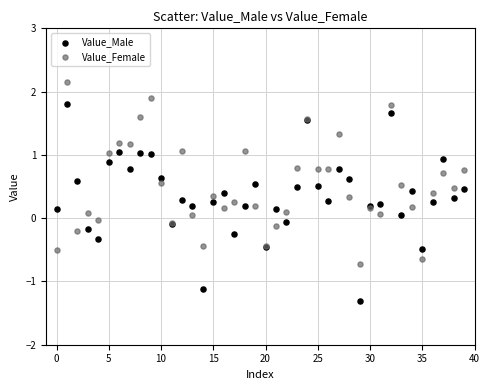

Which series has the largest Y range (max minus min)?

Value_Male